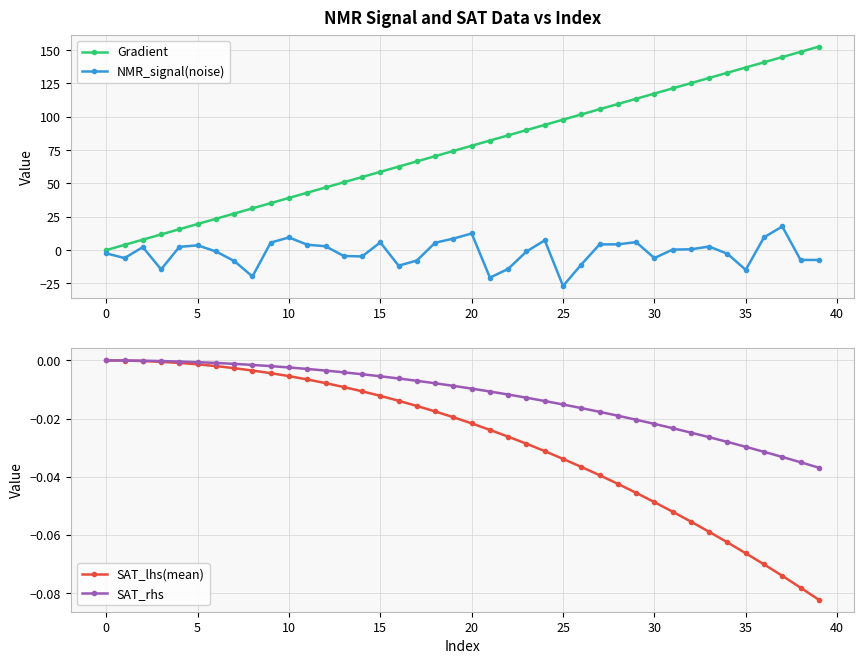

True or false: Gradient has a value of 37.6 at 15.

False